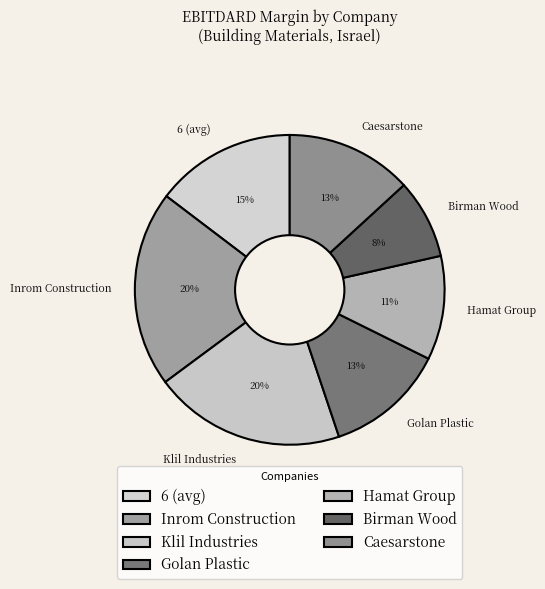

Is there a majority slice in this chart?

No